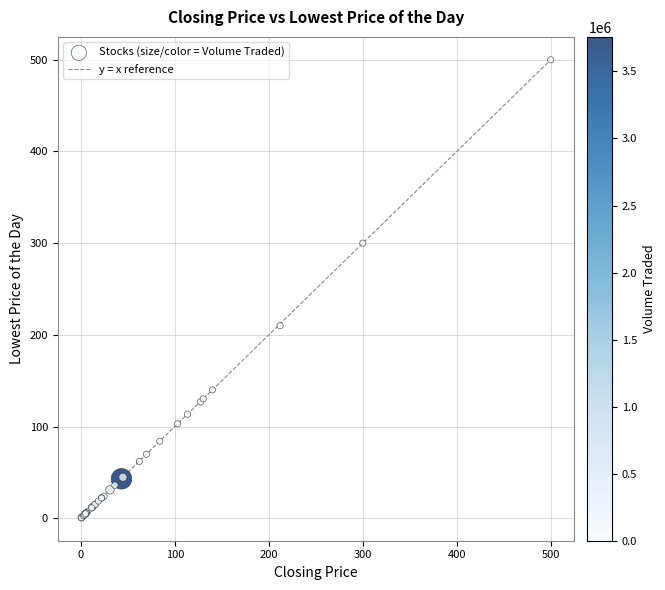

What Y value in the scatter plot is closest to 250?

210.0